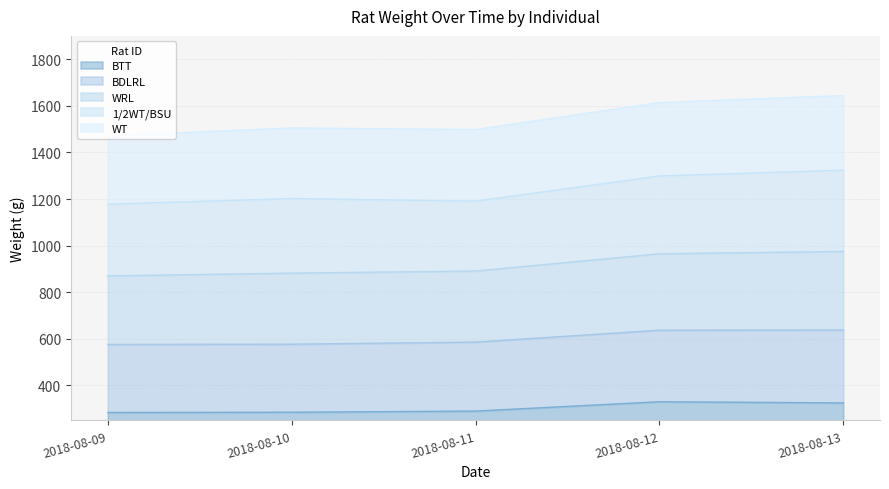

The value of BTT at 2018-08-11 is 290. True or false?

True